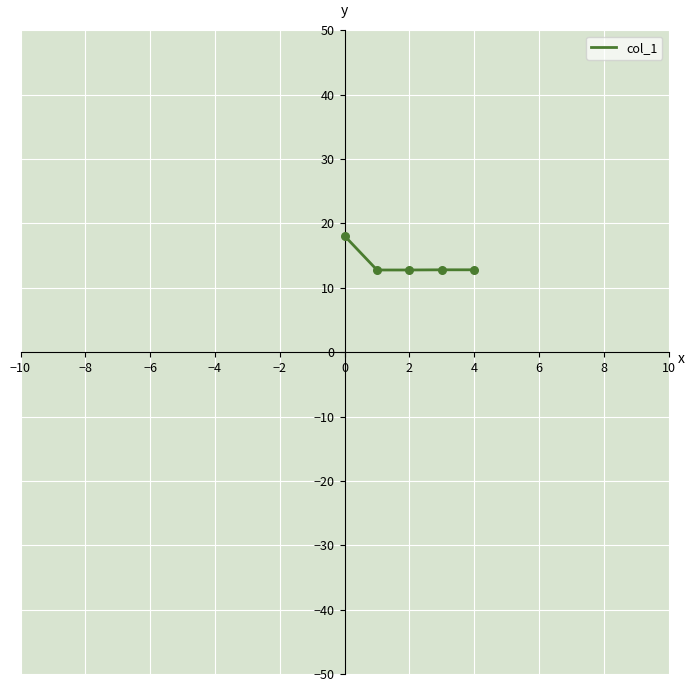

What is the average value?

13.8